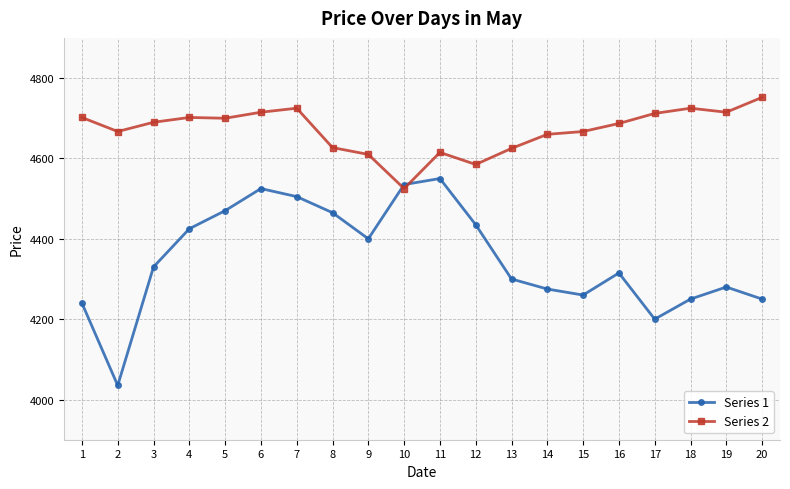

What is the total value across all series at 7?

9230